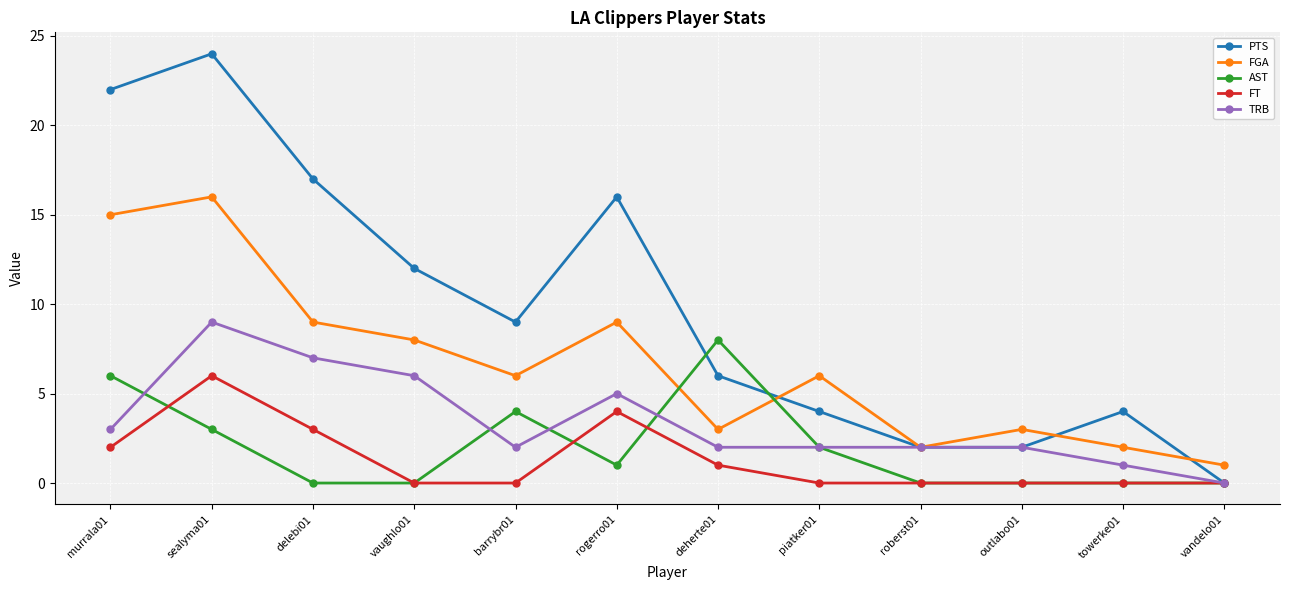

How many positive values does the PTS series have?

11